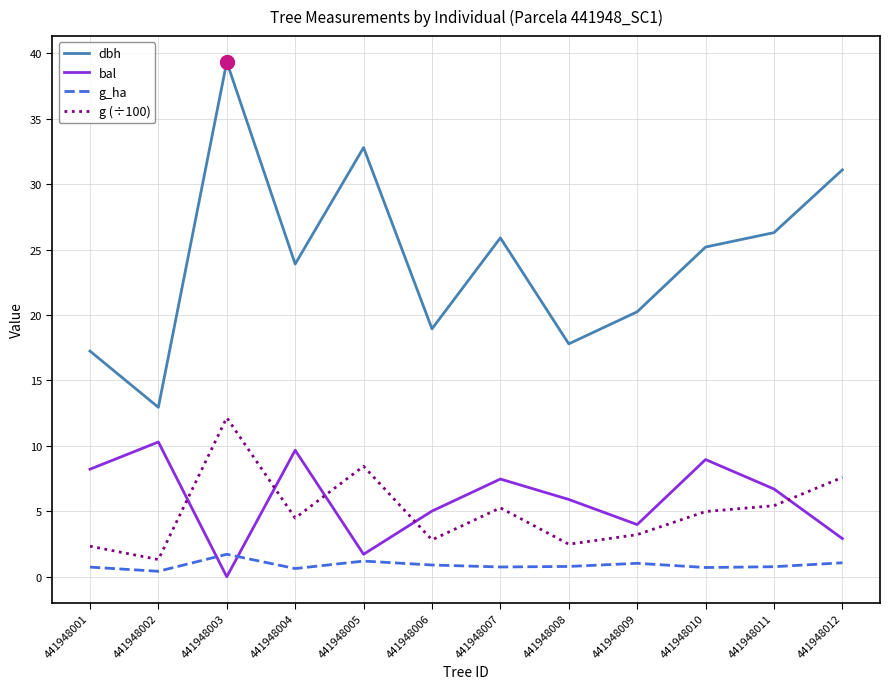

The dbh series shows 18.8 at 441948002. True or false?

False